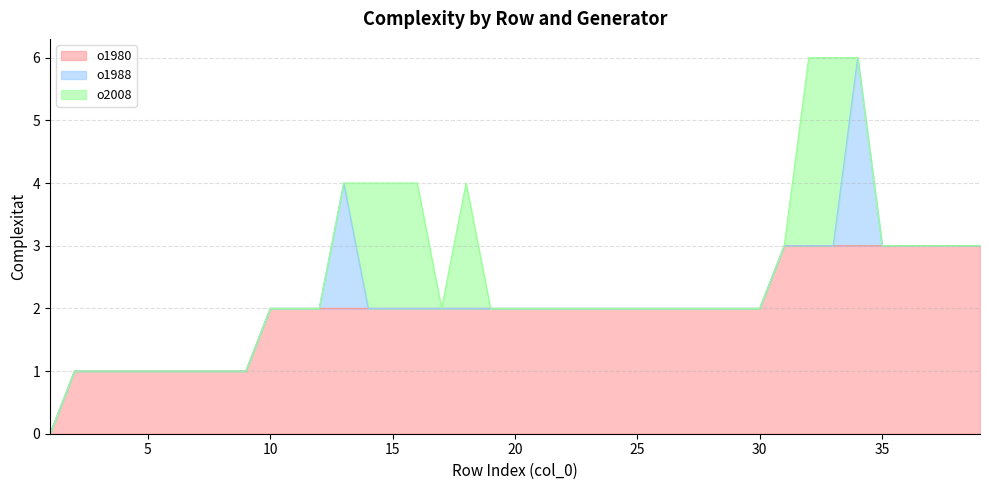

Count the o2008 values in the range 0 to 1.

33